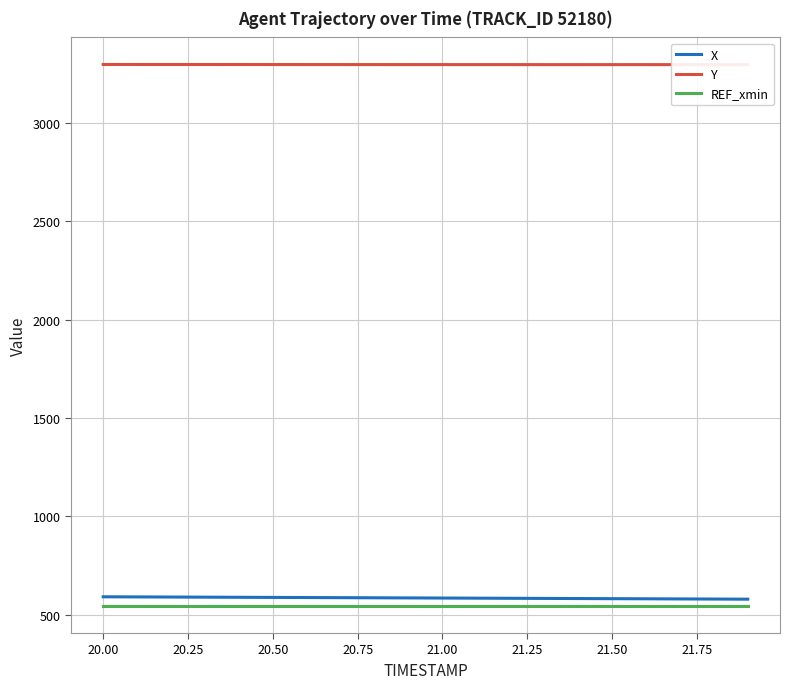

True or false: X and REF_xmin cross at least once.

False